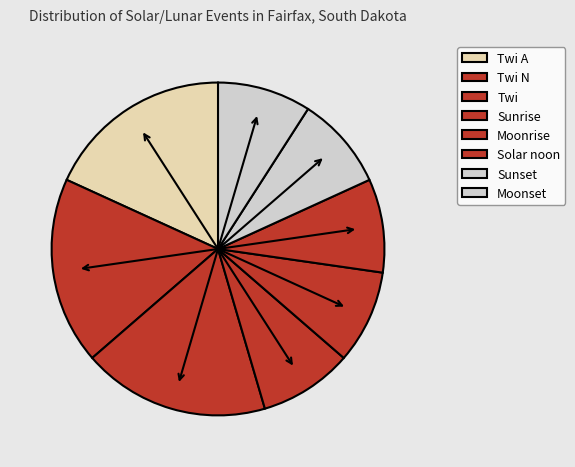

Count the number of slices in the pie.

8